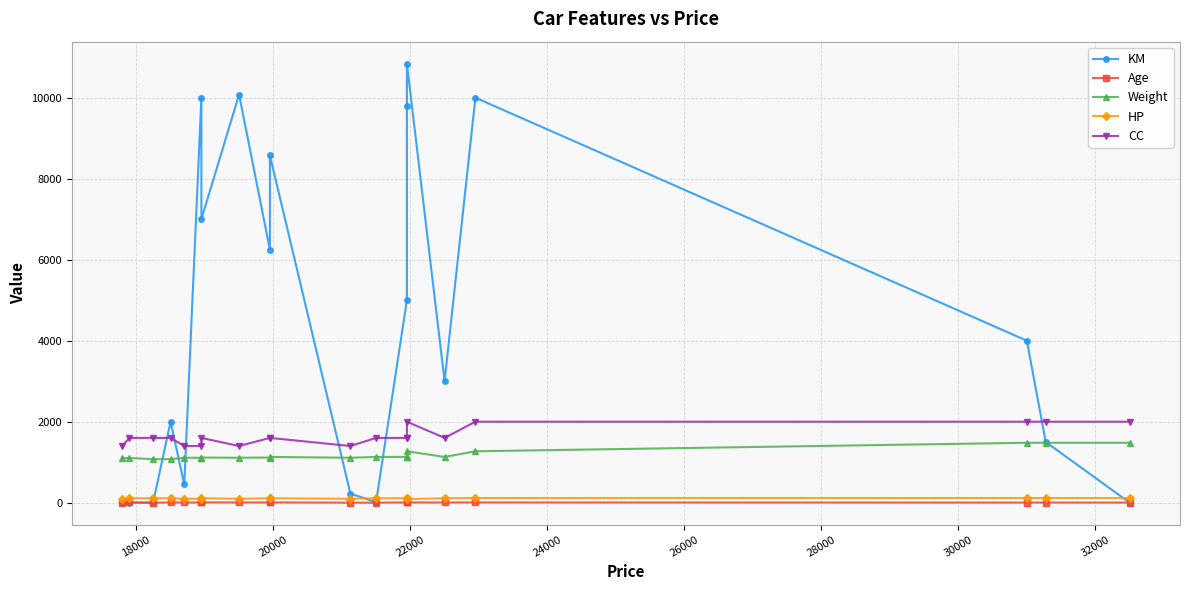

Does the chart have visible grid lines?

Yes